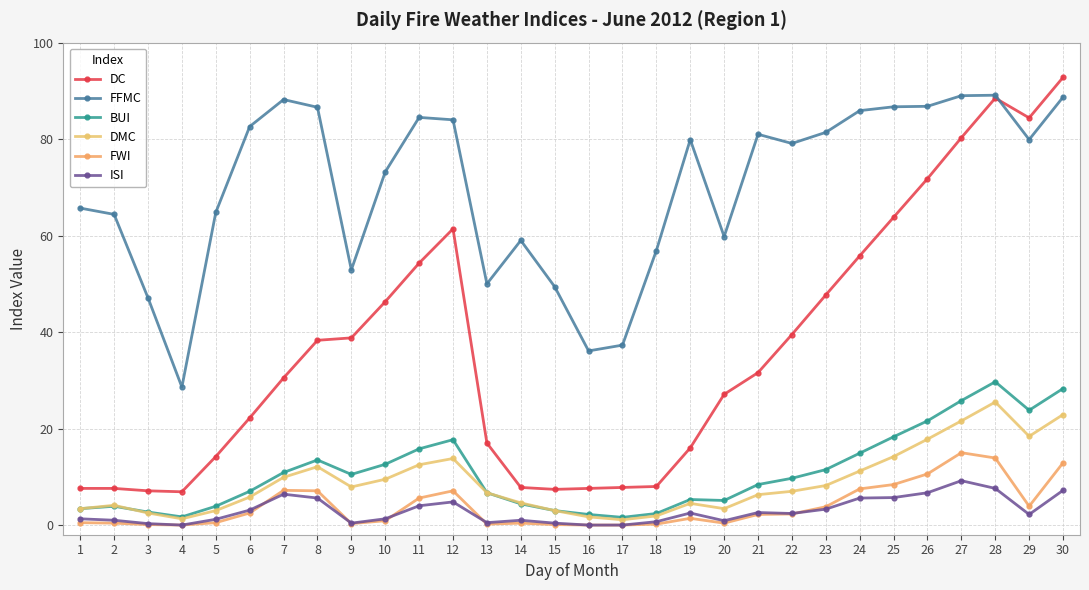

Does the chart have visible grid lines?

Yes